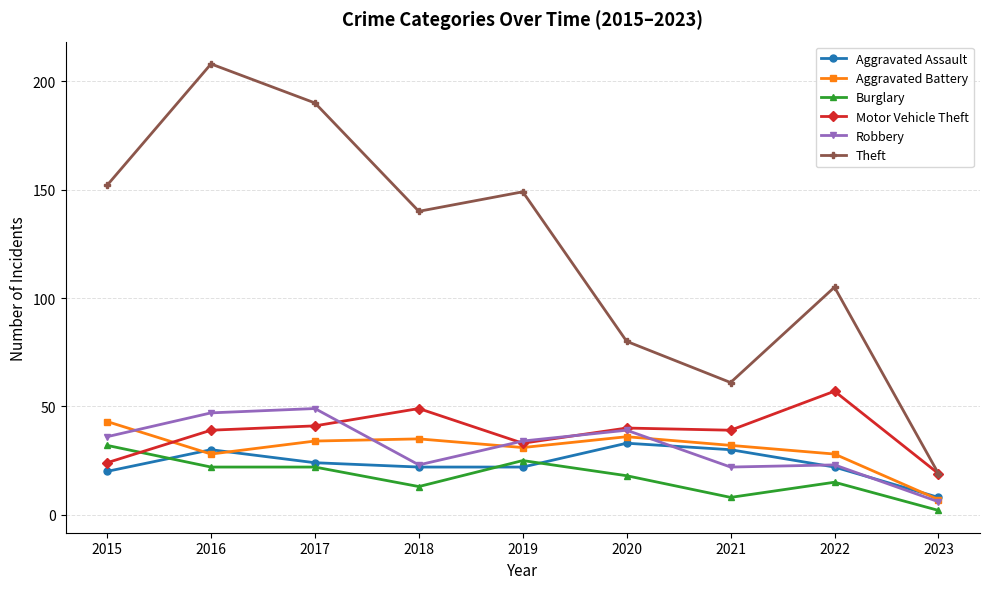

Reading left to right, list all the values displayed in this chart.

Aggravated Assault: 2015=20	2016=30	2017=24	2018=22	2019=22	2020=33	2021=30	2022=22	2023=8
Aggravated Battery: 2015=43	2016=28	2017=34	2018=35	2019=31	2020=36	2021=32	2022=28	2023=7
Burglary: 2015=32	2016=22	2017=22	2018=13	2019=25	2020=18	2021=8	2022=15	2023=2
Motor Vehicle Theft: 2015=24	2016=39	2017=41	2018=49	2019=33	2020=40	2021=39	2022=57	2023=19
Robbery: 2015=36	2016=47	2017=49	2018=23	2019=34	2020=39	2021=22	2022=23	2023=6
Theft: 2015=152	2016=208	2017=190	2018=140	2019=149	2020=80	2021=61	2022=105	2023=19